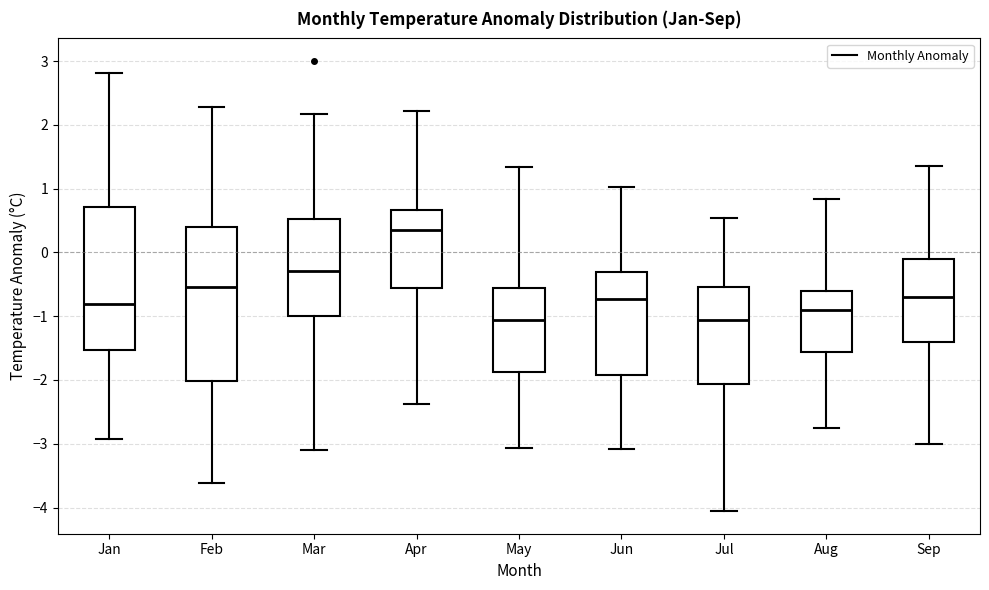

Reading left to right, read every box against the y-axis: the position of its median line, the range the box covers, and the ends of its whiskers. The values are not printed on the chart, so give them approximately, as read against the axis.

Jan: median -0.8, box -1.5 to 0.7, whiskers -2.9 to 2.8
Feb: median -0.5, box -2.0 to 0.4, whiskers -3.6 to 2.3
Mar: median -0.3, box -1.0 to 0.5, whiskers -3.1 to 2.2
Apr: median 0.3, box -0.6 to 0.7, whiskers -2.4 to 2.2
May: median -1.1, box -1.9 to -0.6, whiskers -3.1 to 1.3
Jun: median -0.7, box -1.9 to -0.3, whiskers -3.1 to 1.0
Jul: median -1.1, box -2.1 to -0.6, whiskers -4.1 to 0.5
Aug: median -0.9, box -1.6 to -0.6, whiskers -2.8 to 0.8
Sep: median -0.7, box -1.4 to -0.1, whiskers -3.0 to 1.4